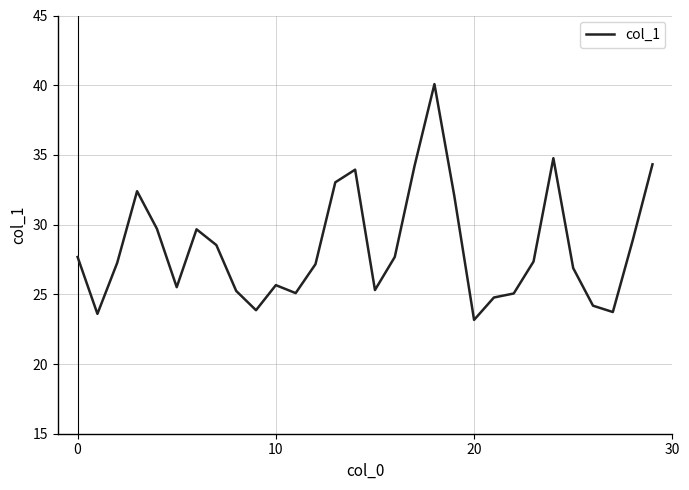

What is the smallest value displayed?

23.2